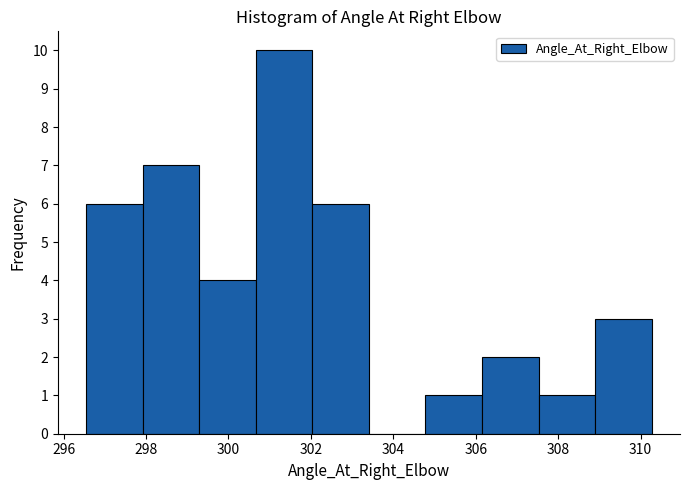

Reading left to right, transcribe this chart: for each bar, give the range it covers on the x-axis and its height. Neither the bar edges nor the heights are printed on the chart, so give them approximately, as read against the axes.

296.6 to 298.0: 6
298.0 to 299.2: 7
299.2 to 300.6: 4
300.6 to 302.0: 10
302.0 to 303.4: 6
303.4 to 304.8: 0
304.8 to 306.2: 1
306.2 to 307.6: 2
307.6 to 308.8: 1
308.8 to 310.2: 3